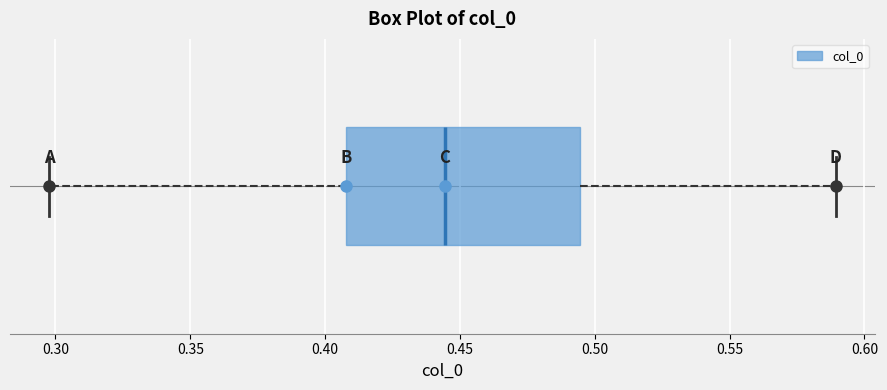

Read this box plot against the x-axis: the position of the median line, the range covered by the box, and the ends of both whiskers. The values are not printed on the chart, so give them approximately, as read against the axis.

median 0.445, box 0.410 to 0.495, whiskers 0.300 to 0.590